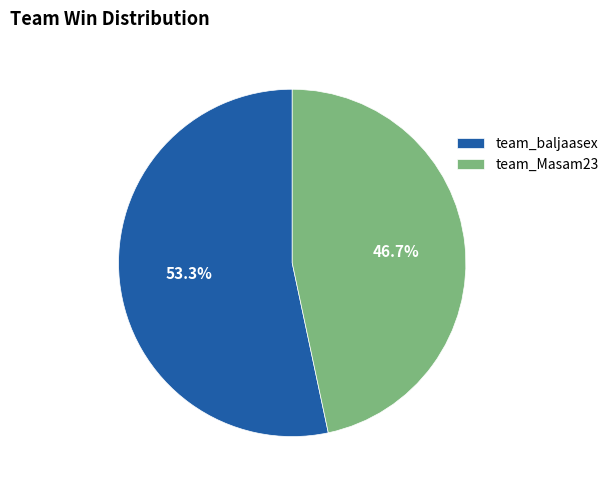

How many segments does this pie chart have?

2